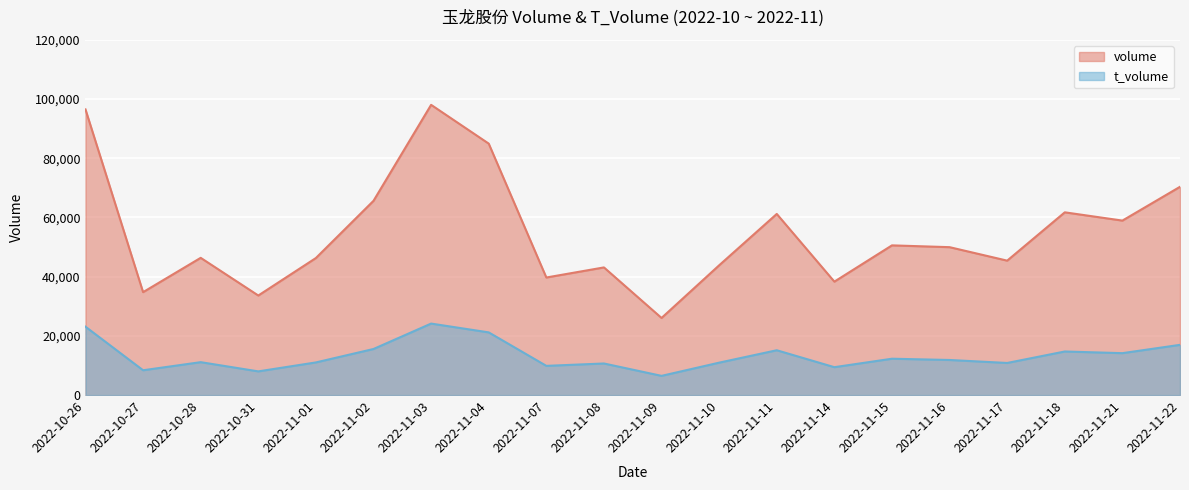

True or false: t_volume has more than 0 interior local peaks.

True